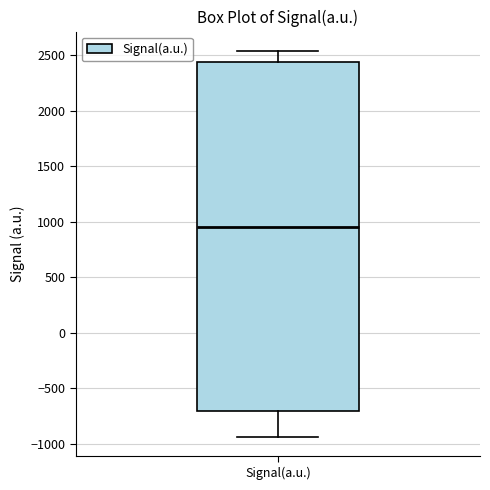

Transcribe this box plot: give where the median line is, the range the box spans, and where the two whiskers end, as read against the y-axis. The values are not printed on the chart, so give them approximately, as read against the axis.

median 950, box -700 to 2450, whiskers -950 to 2550